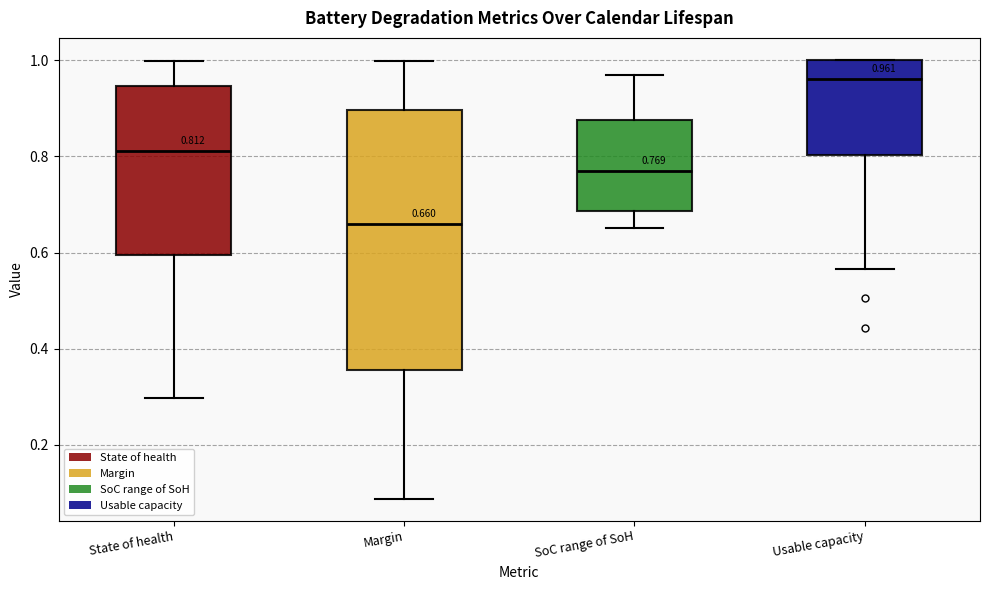

Comparing the boxes themselves (not the whiskers), which one is the tallest?

Margin